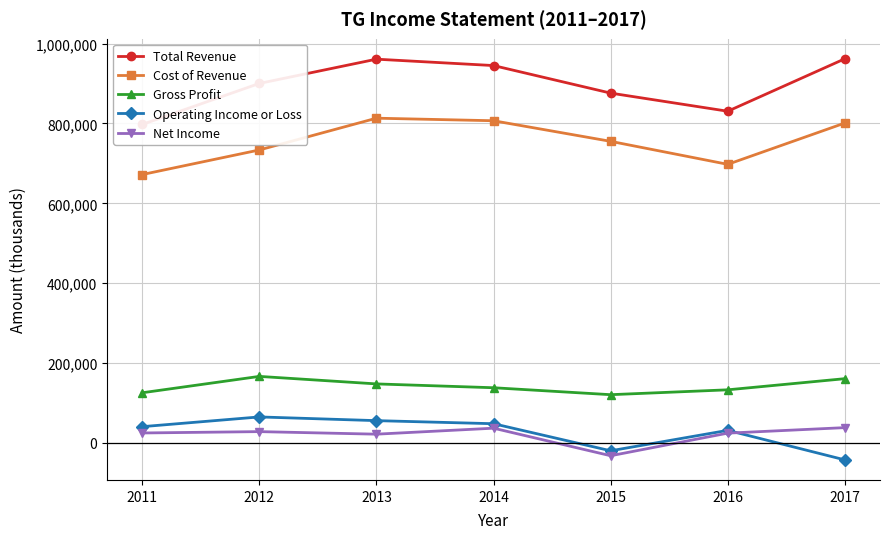

The value of Operating Income or Loss at 2013 is 55800. True or false?

True